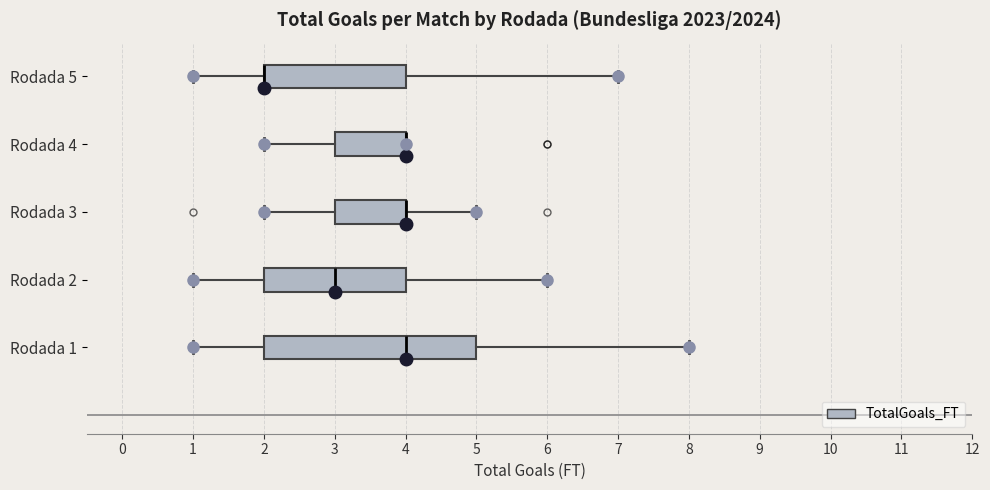

Reading bottom to top, read every box against the x-axis: the position of its median line, the range the box covers, and the ends of its whiskers. The values are not printed on the chart, so give them approximately, as read against the axis.

Rodada 1: median 4, box 2 to 5, whiskers 1 to 8
Rodada 2: median 3, box 2 to 4, whiskers 1 to 6
Rodada 3: median 4 (drawn on the box's right edge), box 3 to 4, whiskers 2 to 5
Rodada 4: median 4 (drawn on the box's right edge), box 3 to 4, whiskers 2 to 4
Rodada 5: median 2 (drawn on the box's left edge), box 2 to 4, whiskers 1 to 7